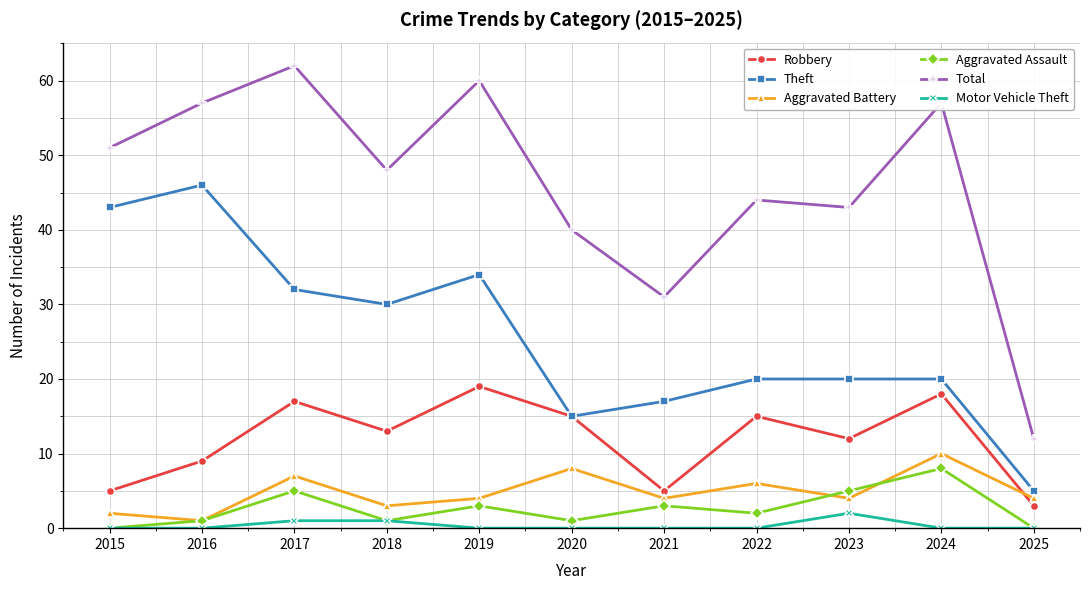

How many interior local peaks does the Total series have?

4